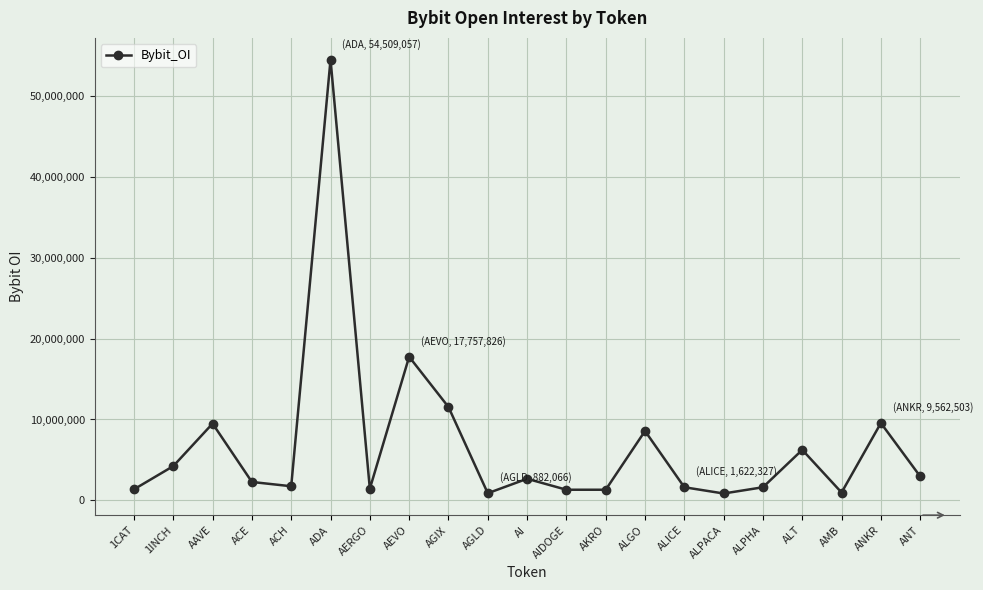

What is the average value?

6807389